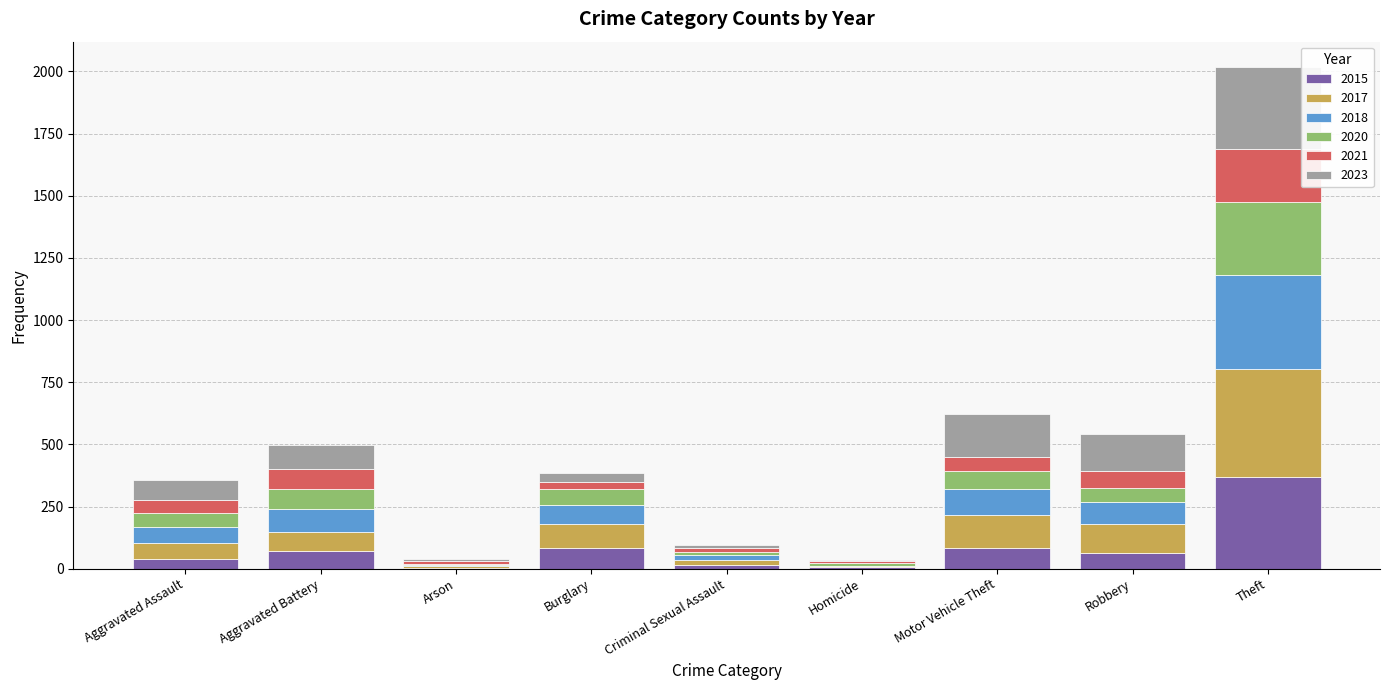

What is the sum of all 2015 values?

733